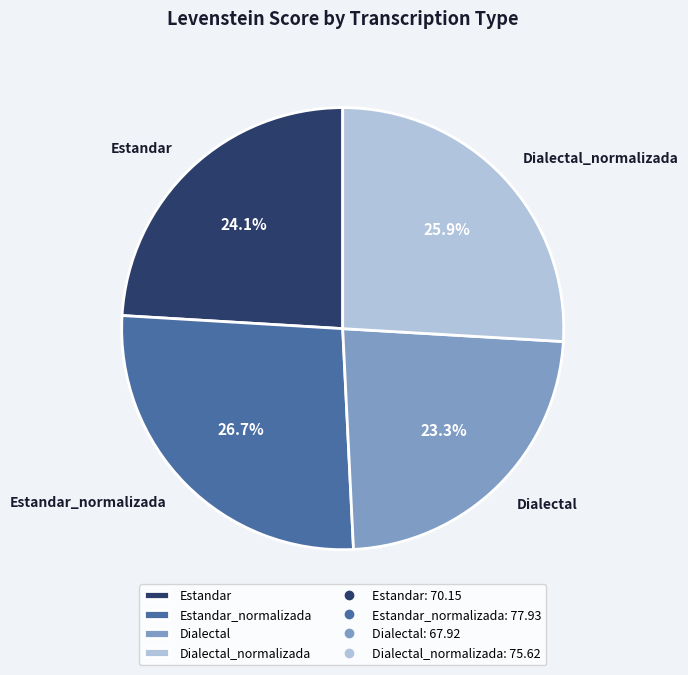

What percentage is the Dialectal slice, to the nearest percent?

23%